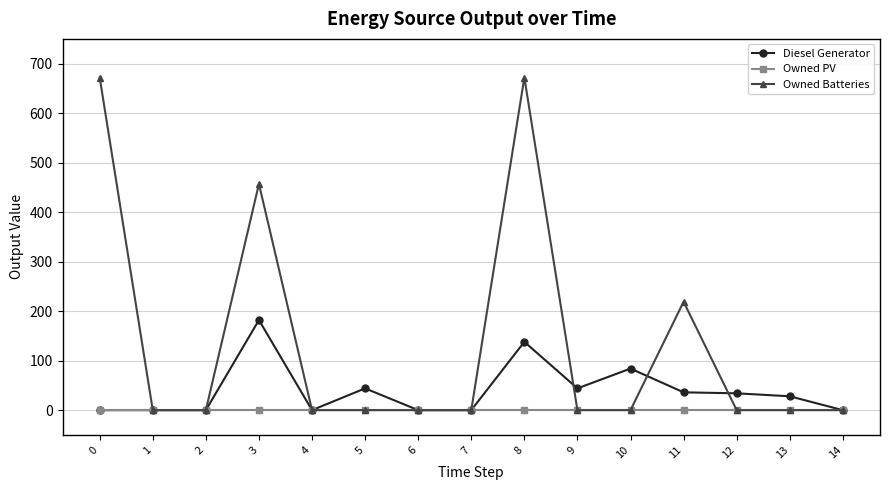

True or false: Diesel Generator has more than 1 interior local peaks.

True